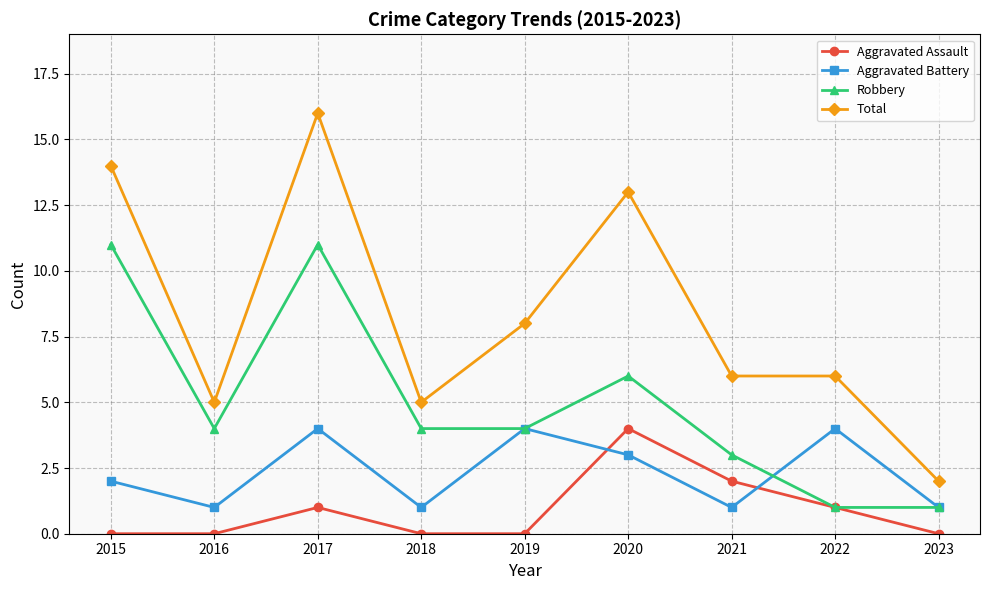

Which series has the widest spread of values?

Total